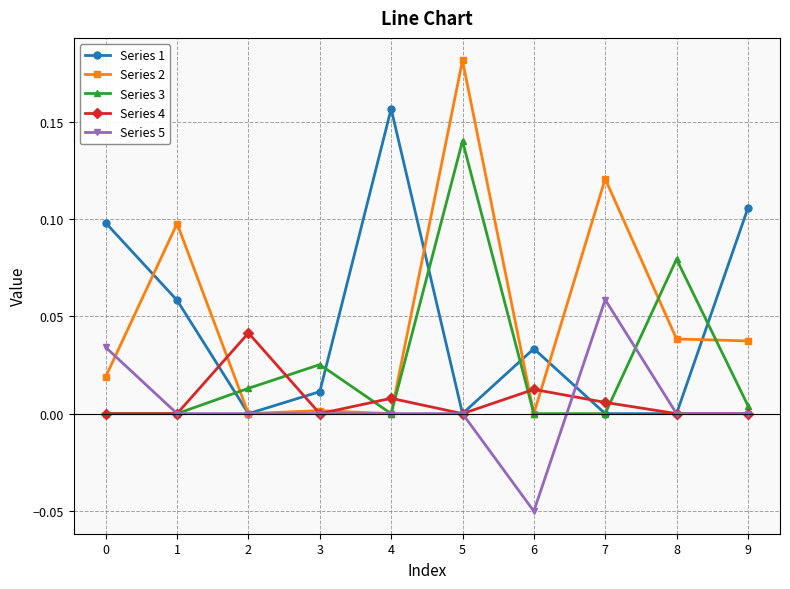

What is the total value across all series at 5?

0.3